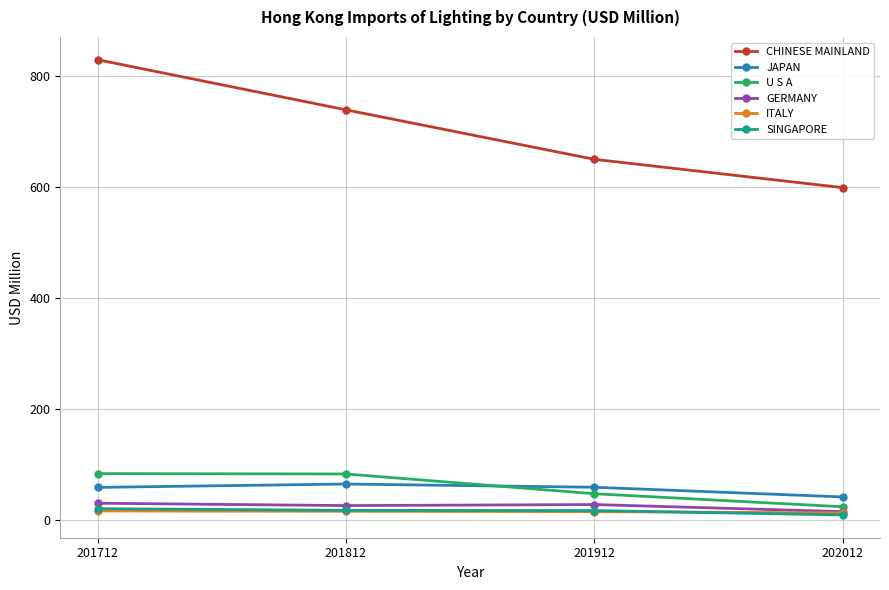

What is the difference between the highest and lowest values at 201812?

723.4